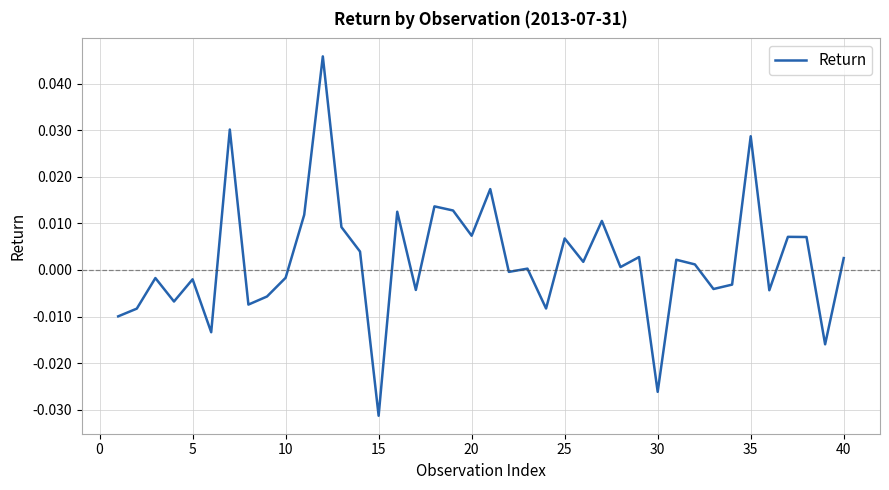

Which label corresponds to the smallest value in the chart?

15